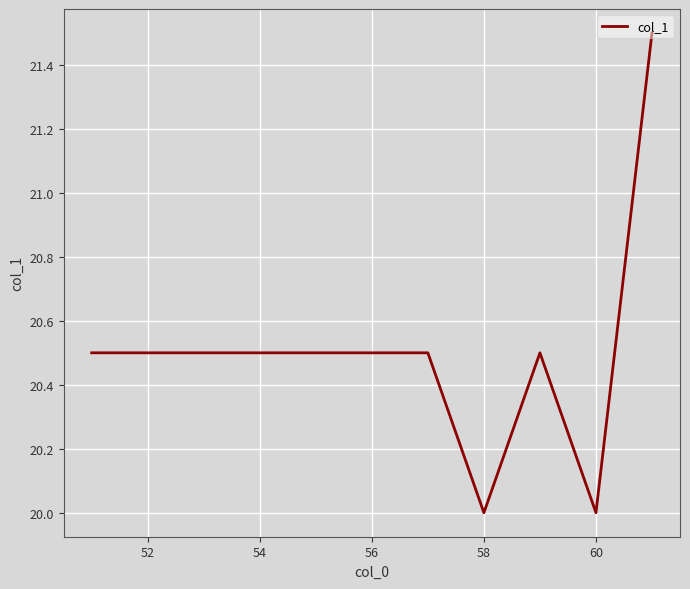

What is the maximum value shown in the chart?

21.5